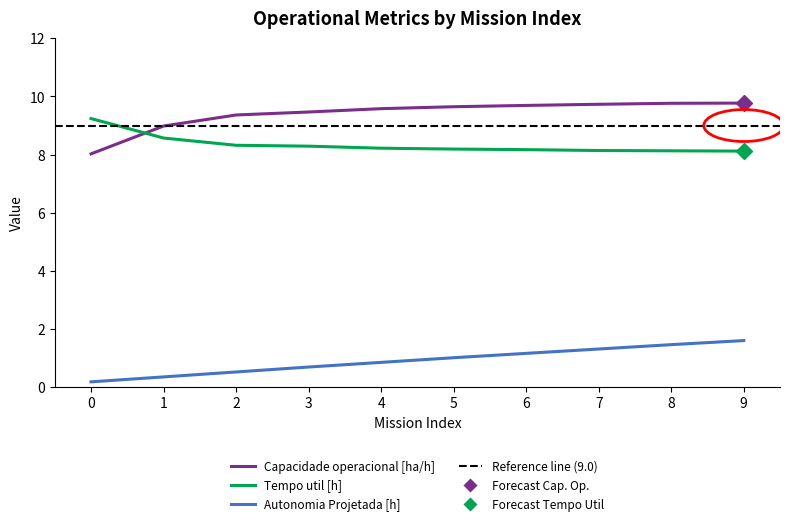

What is the value of the Autonomia Projetada [h] point at the 1st from the left?

0.2